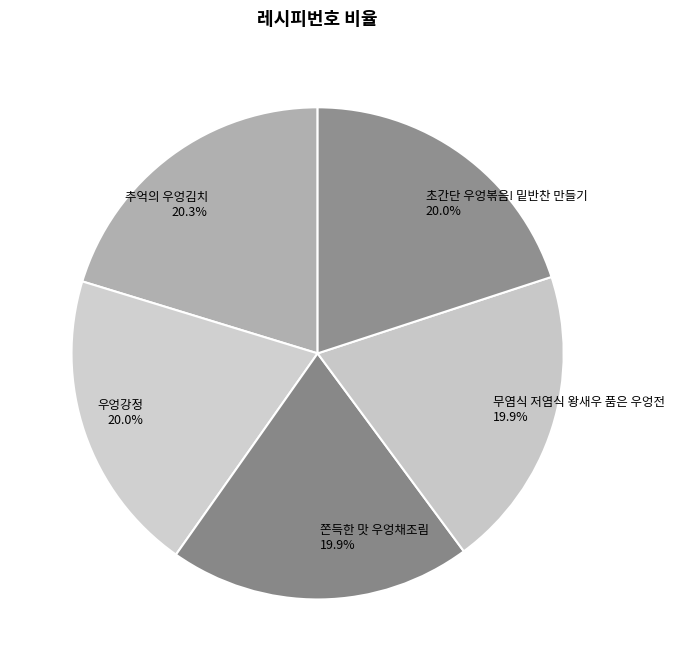

Approximately how many times larger is the value at 우엉강정 compared to 추억의 우엉김치?

1.0